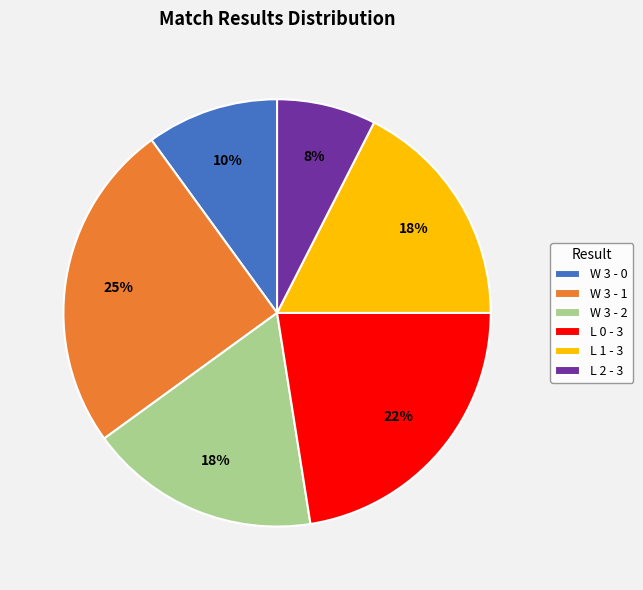

Count the number of slices in the pie.

6